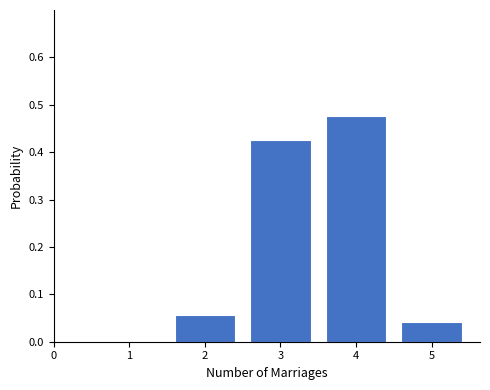

Reading left to right, transcribe this chart: for each bar, give the range it covers on the x-axis and its height. The values are not printed on the chart, so give them approximately, as read against the axis.

0.5 to 1.5: 0
1.5 to 2.5: 0.06
2.5 to 3.5: 0.43
3.5 to 4.5: 0.48
4.5 to 5.5: 0.04